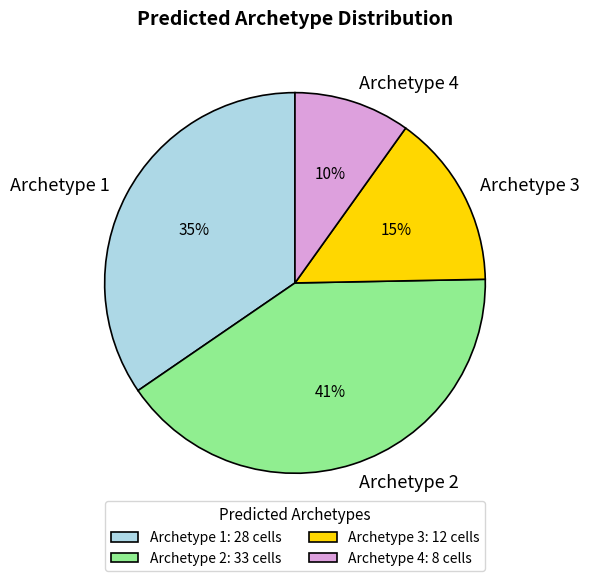

Is the sum of Archetype 2 and Archetype 4 greater than half?

Yes